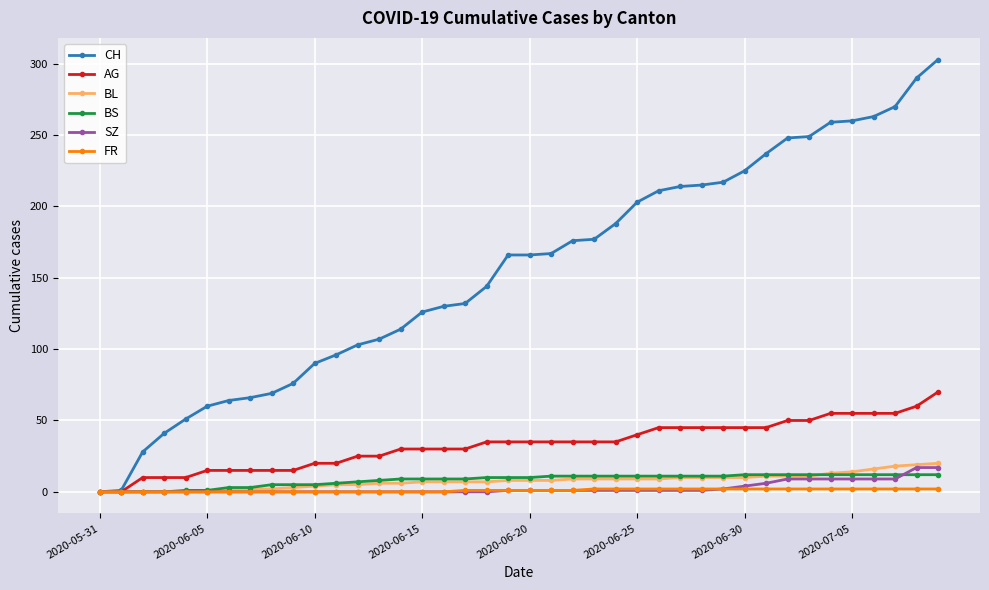

Count the number of categories in the chart.

40